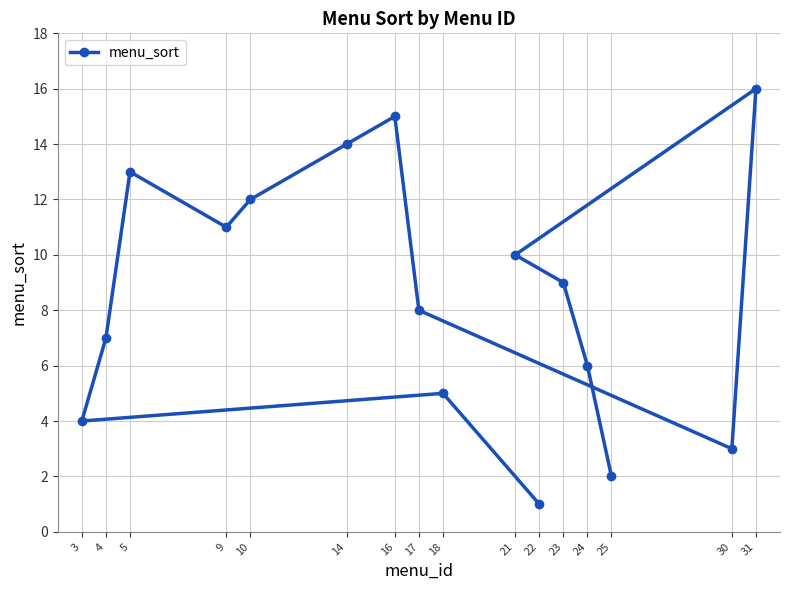

Rank the categories by value from highest to lowest.

31, 16, 14, 5, 10, 9, 21, 23, 17, 4, 24, 18, 3, 30, 25, 22